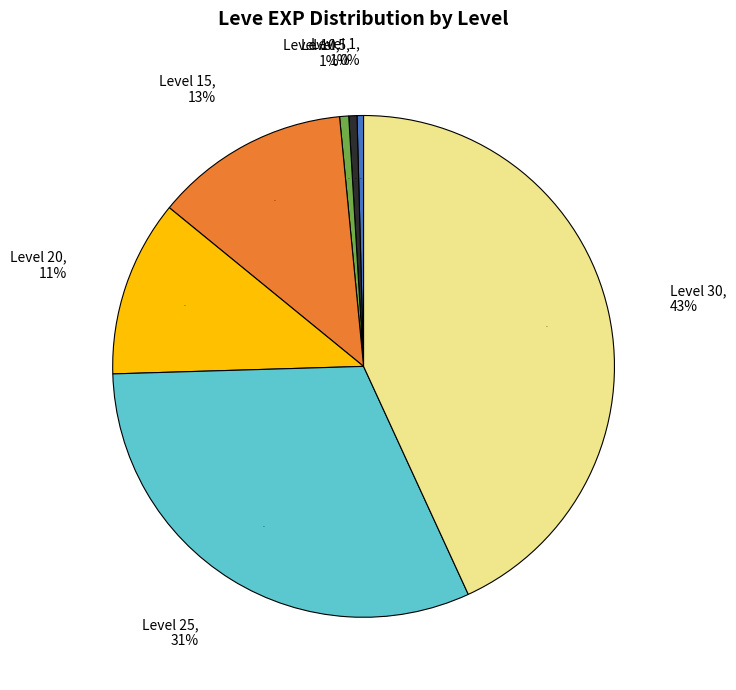

Does any single category account for the majority?

No